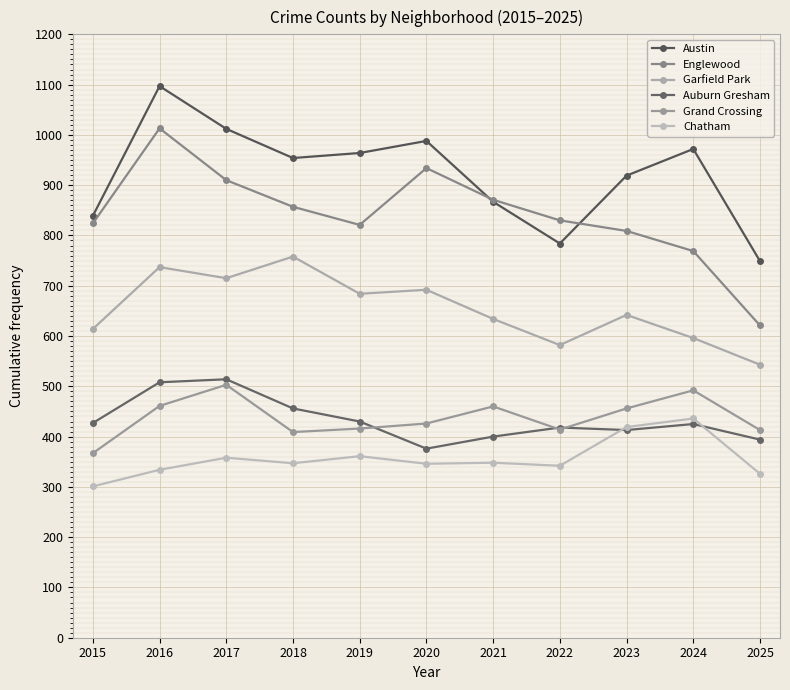

Which category has the lowest value in the Chatham series?

2015